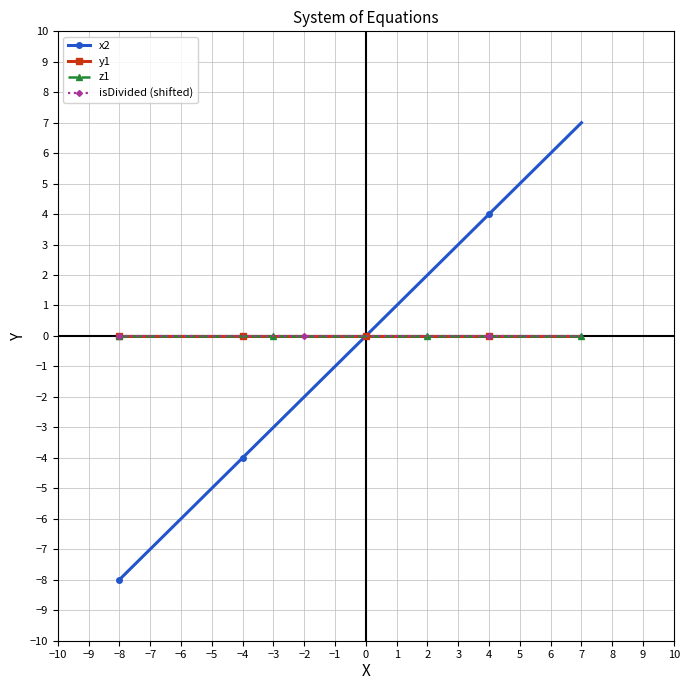

Which series has the largest total across all categories?

y1